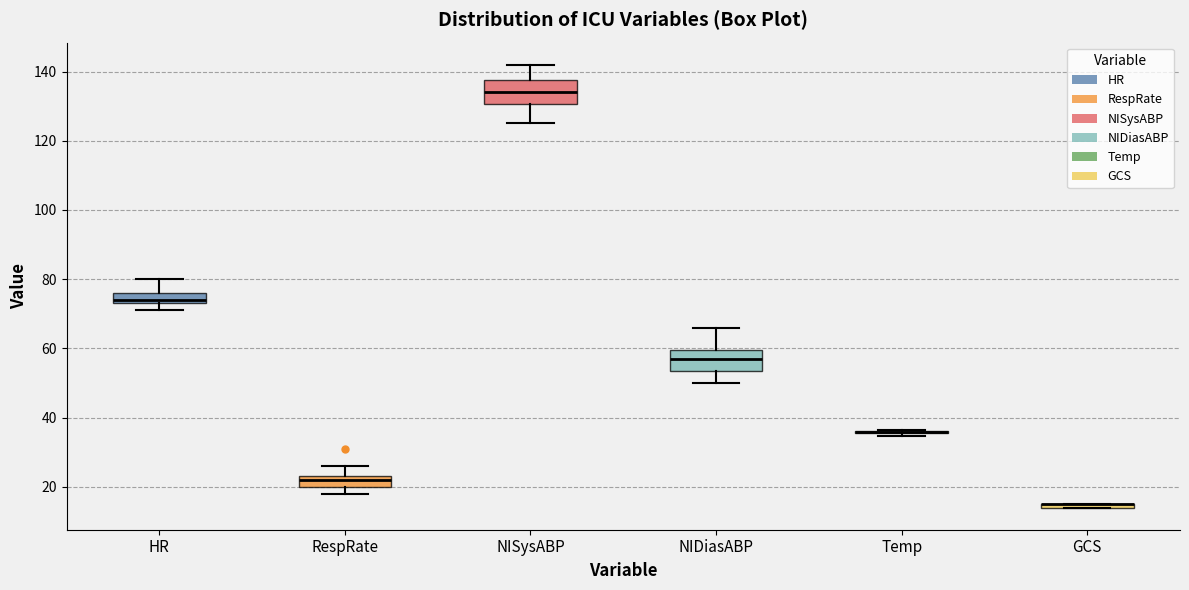

Where is the upper edge of the box for GCS on the y-axis? The values are not printed on the chart, so give them approximately, as read against the axis.

16